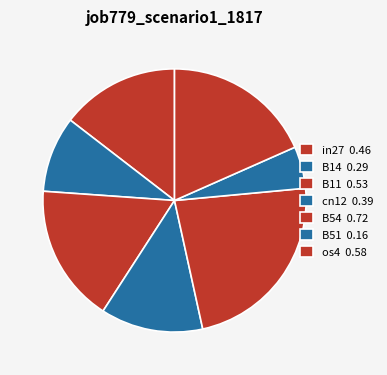

How many segments does this pie chart have?

7